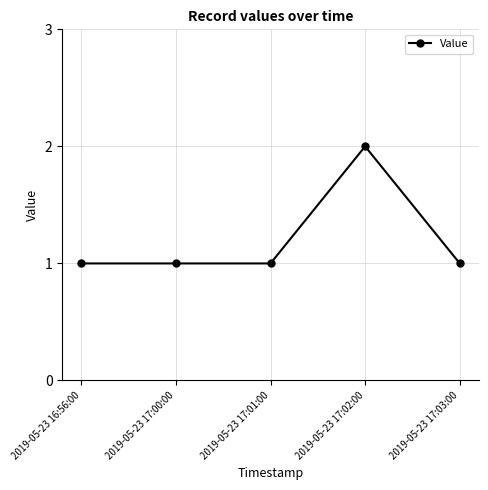

What value does the data have at 2019-05-23 17:01:00?

1